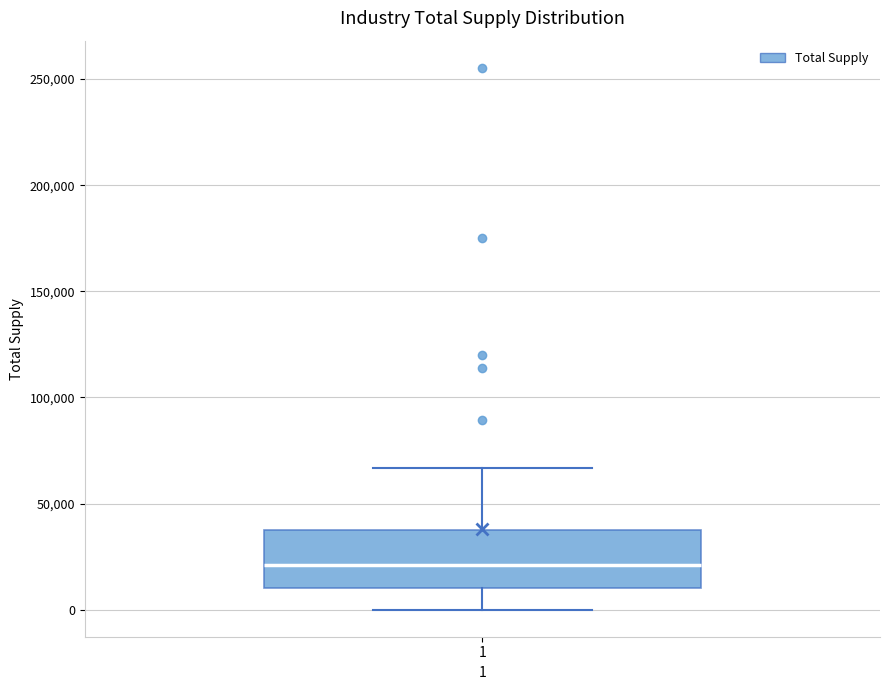

Transcribe this box plot: give where the median line is, the range the box spans, and where the two whiskers end, as read against the y-axis. The values are not printed on the chart, so give them approximately, as read against the axis.

median 20000, box 10000 to 40000, whiskers 0 to 65000